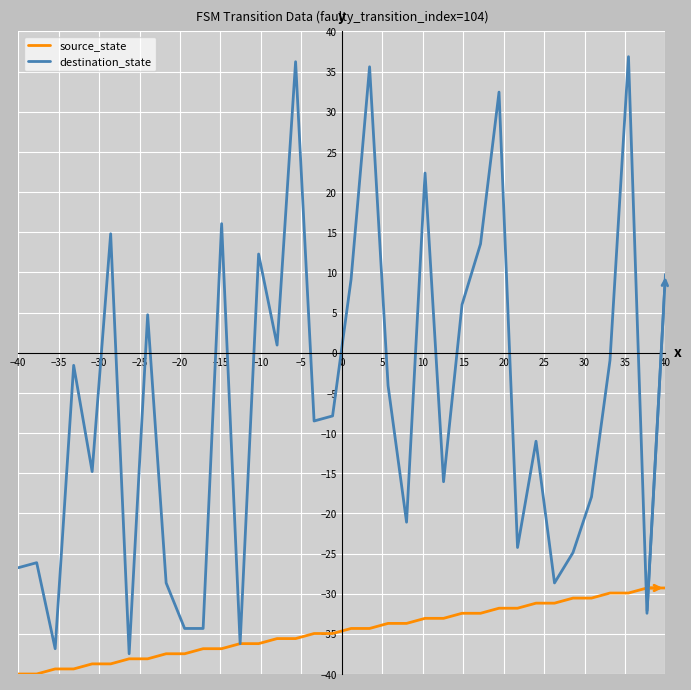

Which series has the widest spread of values?

destination_state